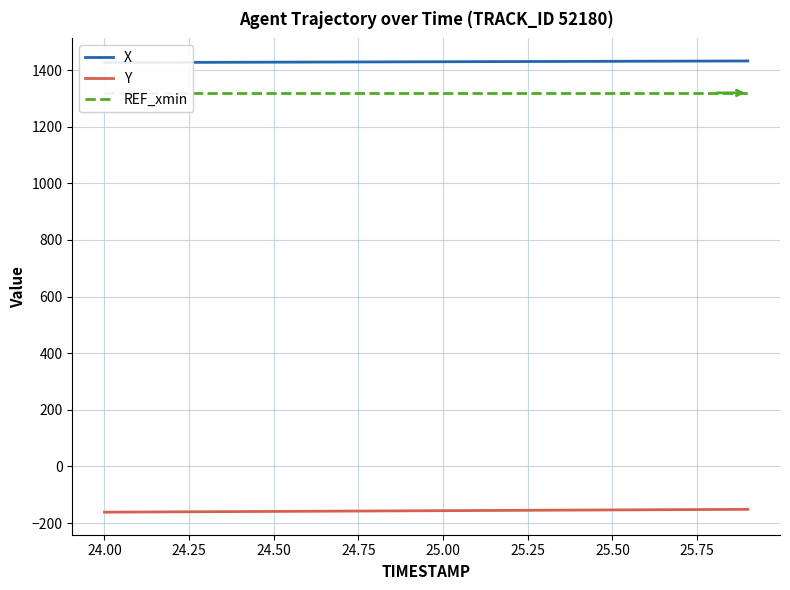

Rank the series by their maximum value, from lowest to highest.

Y, REF_xmin, X